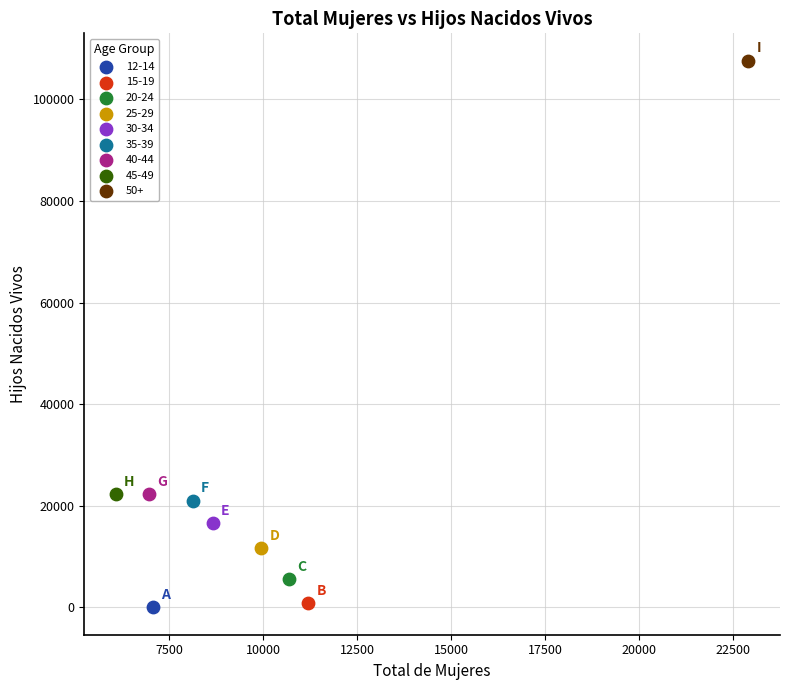

Which series reaches the maximum Y coordinate?

50+